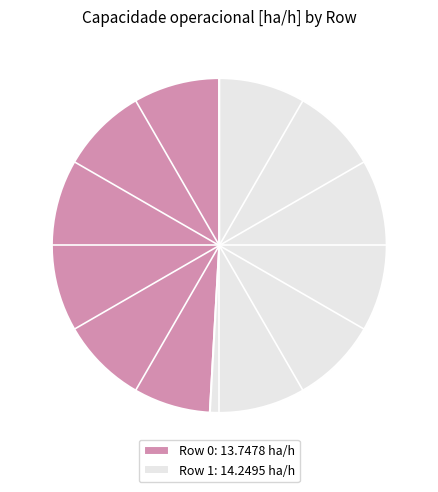

What is the majority slice?

Row 1: 14.2495 ha/h